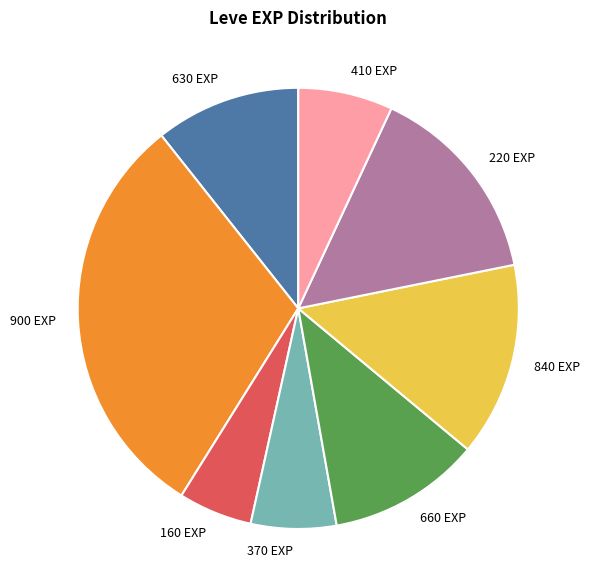

Is there any slice that represents more than half of the pie?

No